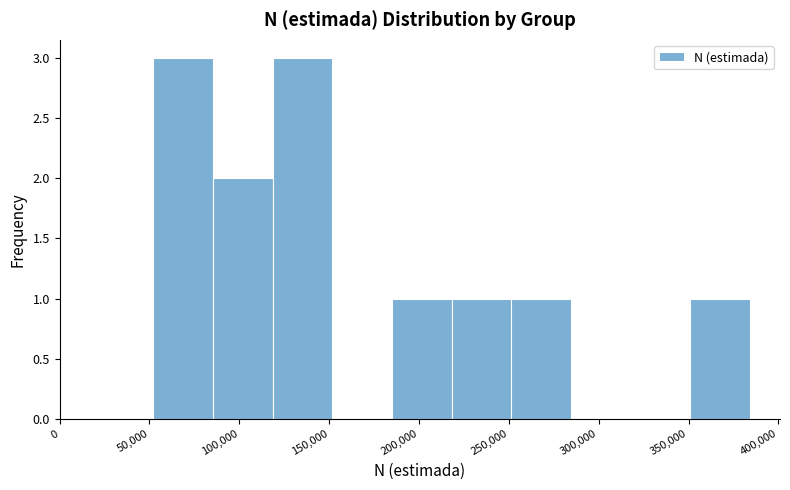

Reading left to right, transcribe this chart: for each bar, give the range it covers on the x-axis and its height. Neither the bar edges nor the heights are printed on the chart, so give them approximately, as read against the axes.

50000 to 85000: 3
85000 to 120000: 2
120000 to 150000: 3
150000 to 185000: 0
185000 to 220000: 1
220000 to 250000: 1
250000 to 285000: 1
285000 to 320000: 0
320000 to 350000: 0
350000 to 385000: 1